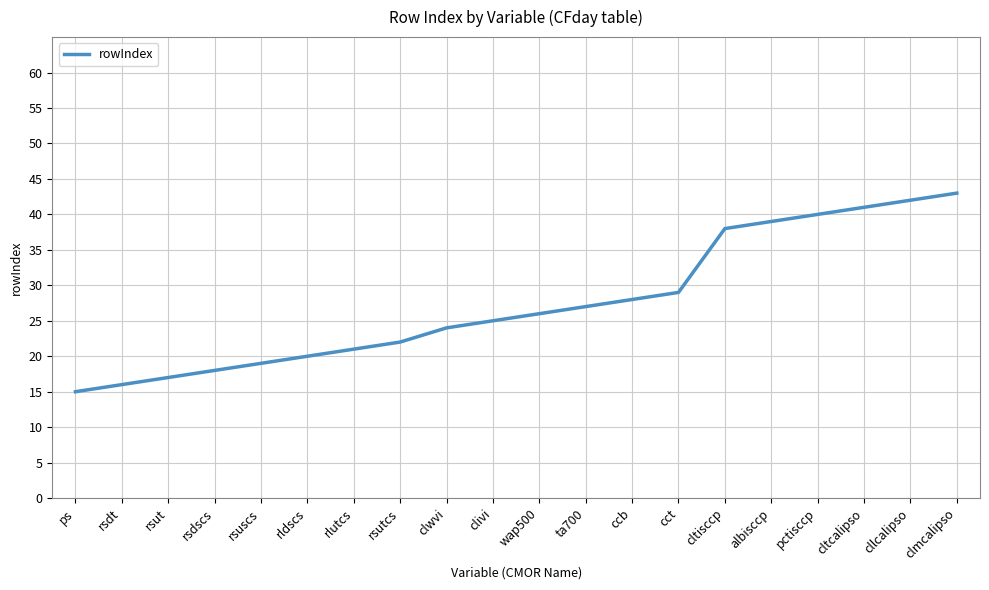

Approximately how many times larger is the value at clmcalipso compared to ps?

2.9